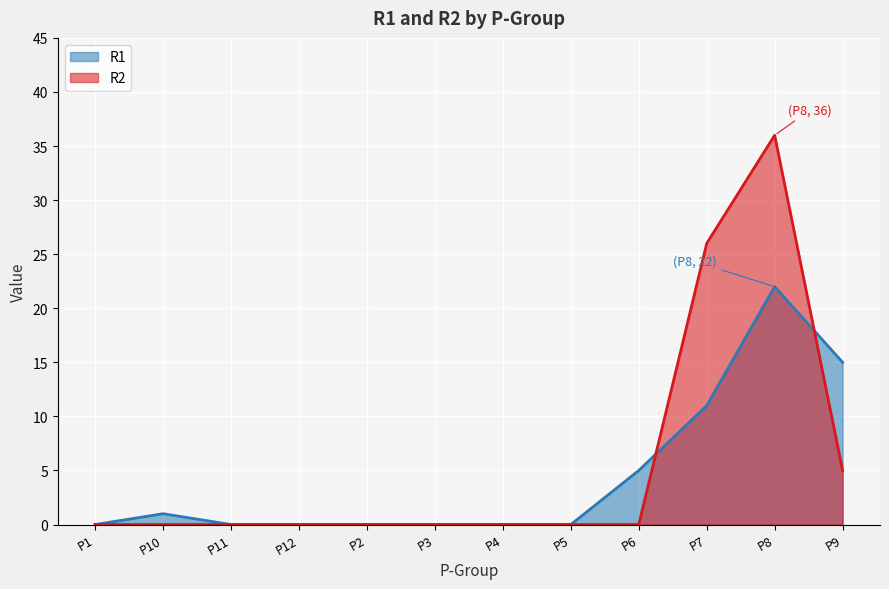

Read the R2 value at P8, to the nearest 10.

40